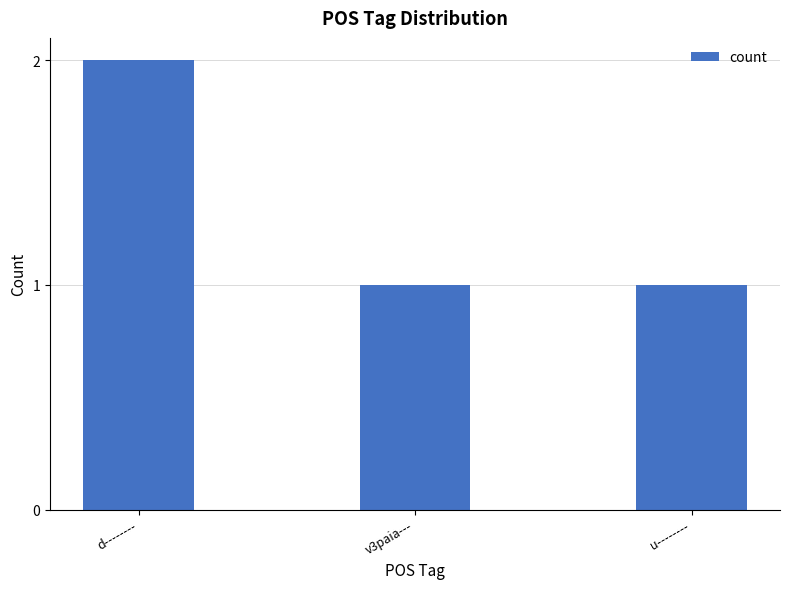

The chart shows a value of 1 at v3paia---. True or false?

True